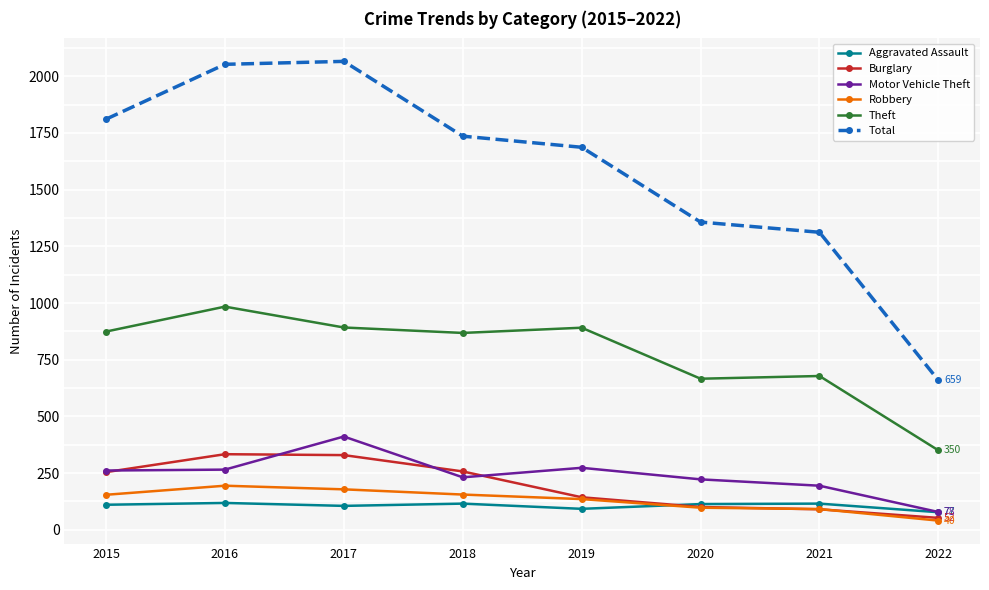

True or false: Theft and Motor Vehicle Theft cross at least once.

False